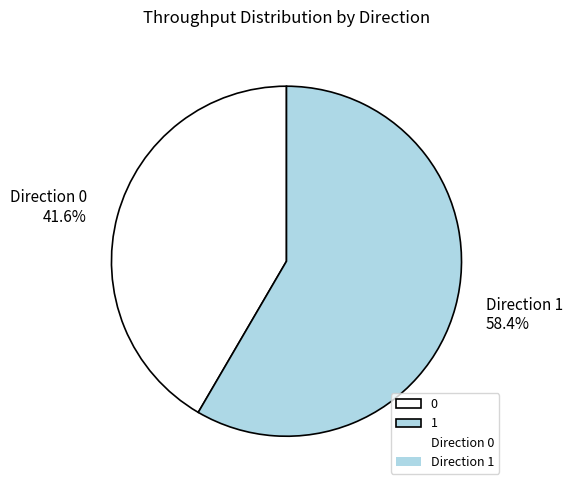

Is there a majority slice in this chart?

Yes